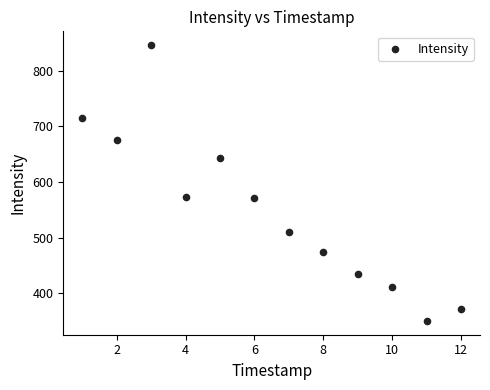

What is the average X value?

6.5